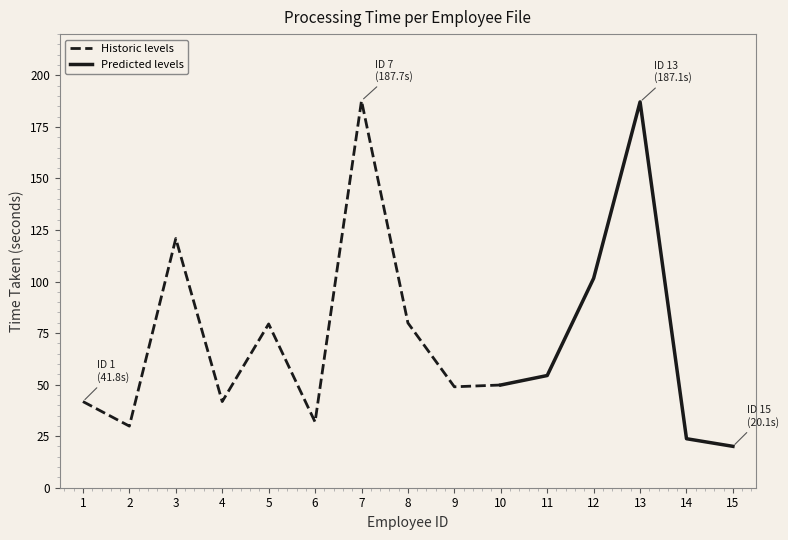

What is the lowest value of the Historic levels series?

29.9